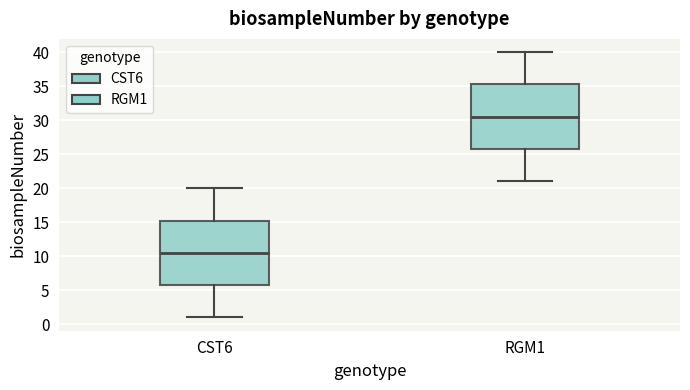

Where is the lower edge of the box for RGM1 on the y-axis? The values are not printed on the chart, so give them approximately, as read against the axis.

26.0